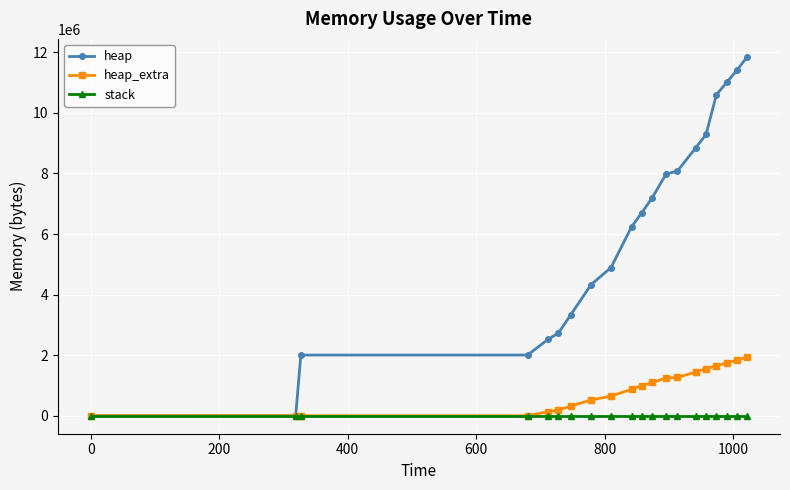

What are all the series names shown in the legend?

heap, heap_extra, stack